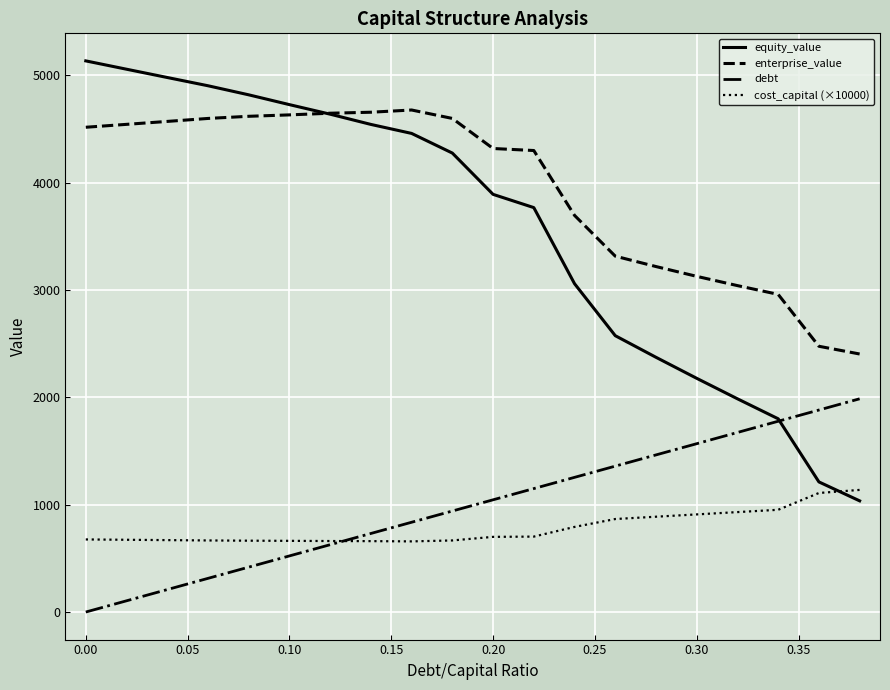

Which series has the widest spread of values?

equity_value